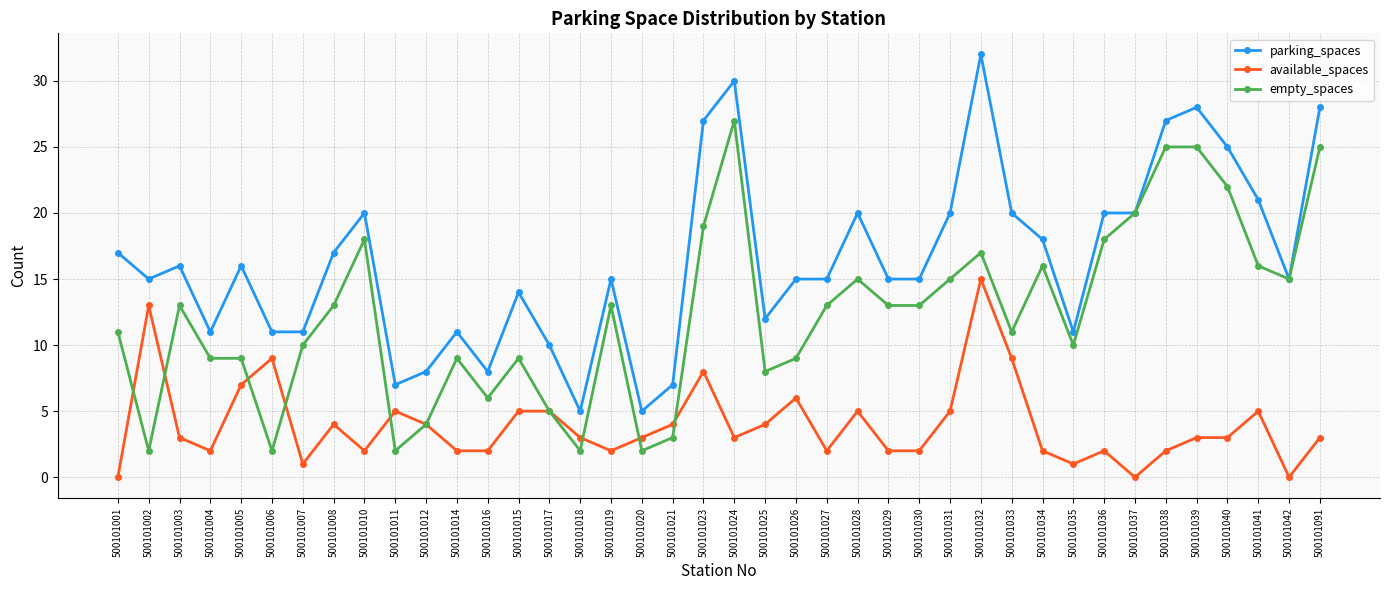

What value does the available_spaces series have at 500101005, to the nearest 10?

10